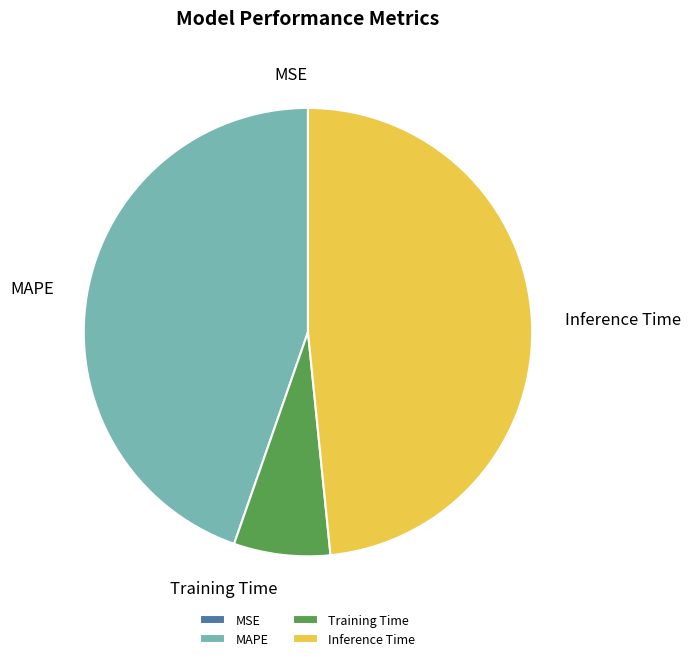

Is there any slice that represents more than half of the pie?

No